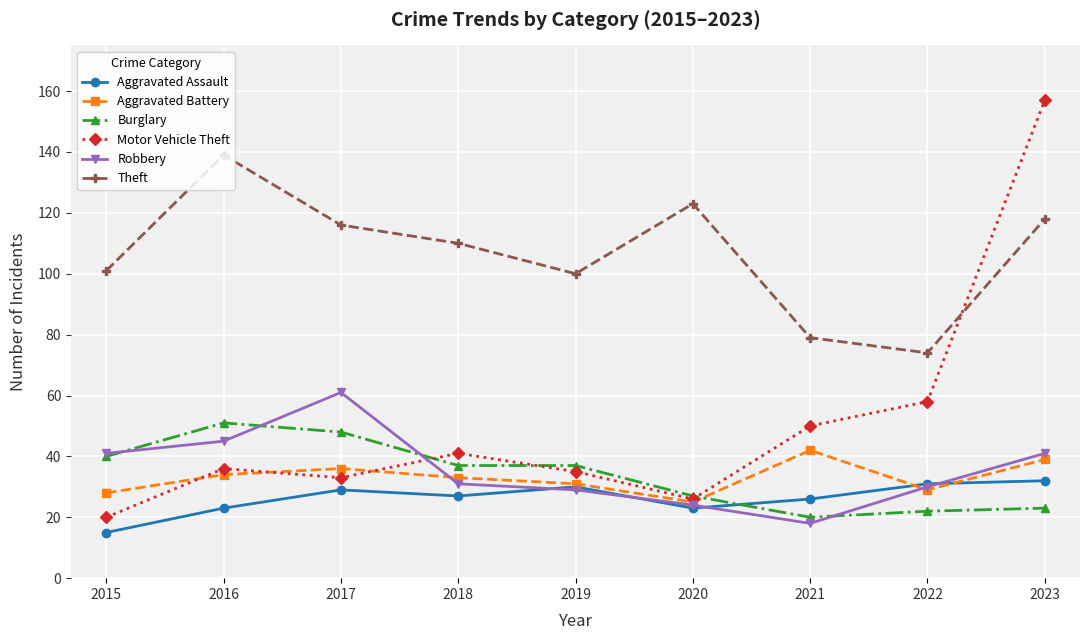

In Robbery, how many points are higher than both neighbors (excluding endpoints)?

1